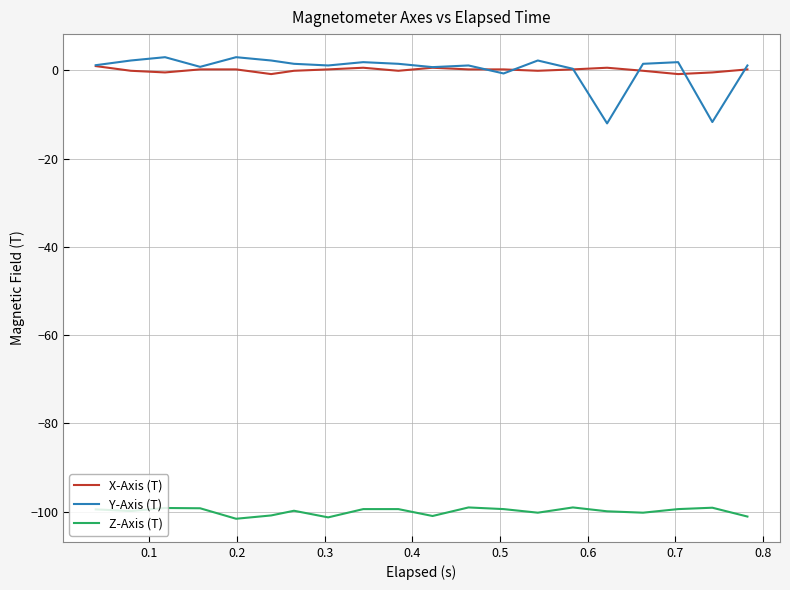

True or false: Y-Axis (T) and Z-Axis (T) intersect in this chart.

False